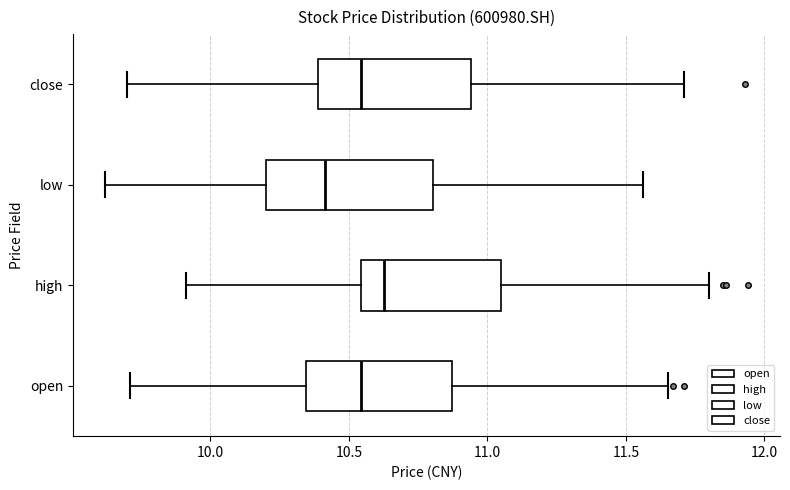

Reading bottom to top, transcribe this box plot: for each box, give where its median line is, the range the box spans, and where its two whiskers end, as read against the x-axis. The values are not printed on the chart, so give them approximately, as read against the axis.

open: median 10.55, box 10.35 to 10.85, whiskers 9.70 to 11.65
high: median 10.65, box 10.55 to 11.05, whiskers 9.90 to 11.80
low: median 10.40, box 10.20 to 10.80, whiskers 9.60 to 11.55
close: median 10.55, box 10.40 to 10.95, whiskers 9.70 to 11.70